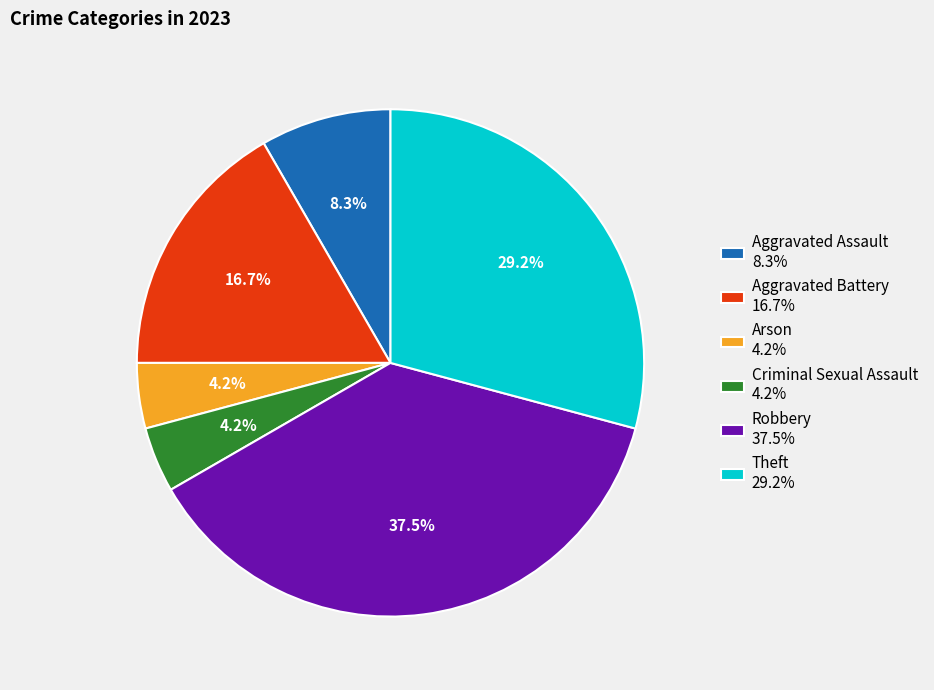

Is there any slice that represents more than half of the pie?

No